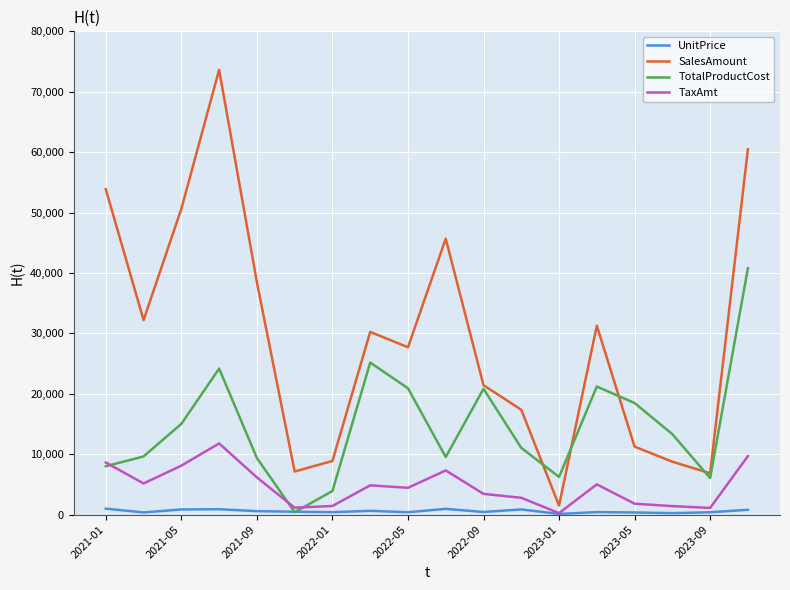

Which series has the largest total across all categories?

SalesAmount